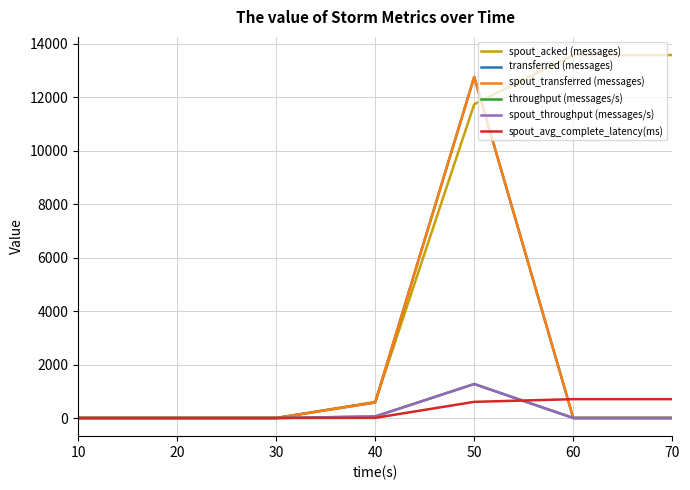

How many lines are shown in the chart?

6